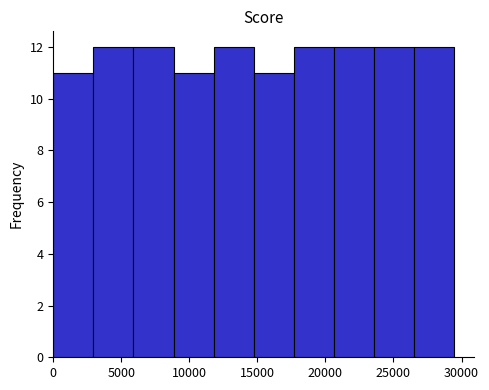

Reading left to right, transcribe this chart: for each bar, give the range it covers on the x-axis and its height. Neither the bar edges nor the heights are printed on the chart, so give them approximately, as read against the axes.

0 to 3000: 11
3000 to 6000: 12
6000 to 9000: 12
9000 to 12000: 11
12000 to 14500: 12
14500 to 17500: 11
17500 to 20500: 12
20500 to 23500: 12
23500 to 26500: 12
26500 to 29500: 12